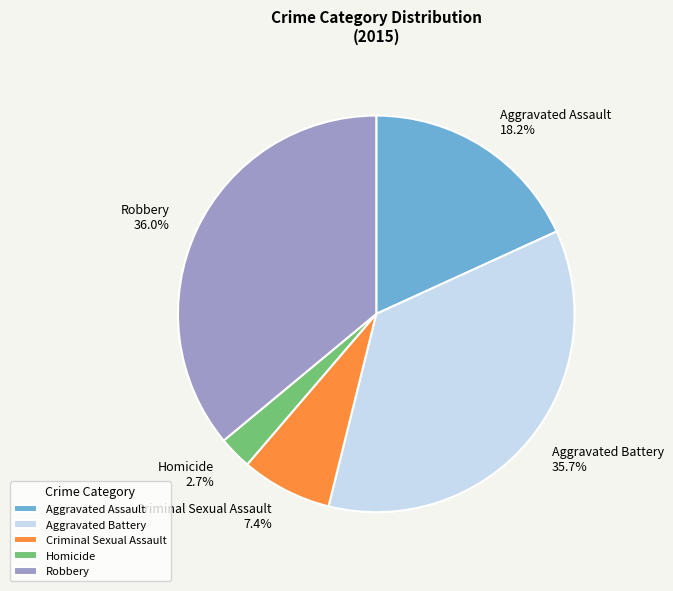

Between Homicide and Robbery, which is larger?

Robbery